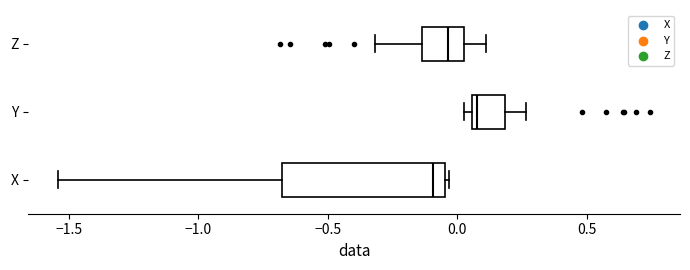

Reading bottom to top, read every box against the x-axis: the position of its median line, the range the box covers, and the ends of its whiskers. The values are not printed on the chart, so give them approximately, as read against the axis.

X: median -0.10, box -0.65 to -0.05, whiskers -1.55 to -0.05 (just right of the box's right edge)
Y: median 0.10, box 0.05 to 0.20, whiskers 0.00 to 0.25
Z: median -0.05, box -0.15 to 0.00, whiskers -0.30 to 0.10